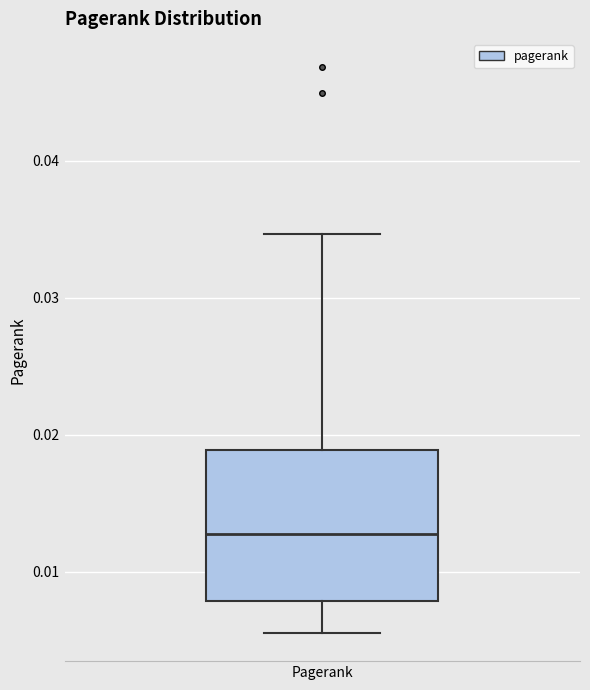

Transcribe this box plot: give where the median line is, the range the box spans, and where the two whiskers end, as read against the y-axis. The values are not printed on the chart, so give them approximately, as read against the axis.

median 0.013, box 0.008 to 0.019, whiskers 0.006 to 0.035